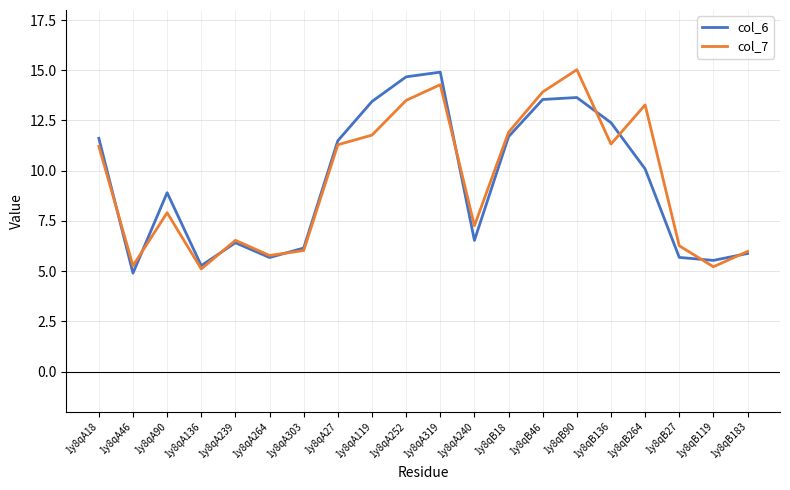

At 1y8qA119, list the series in order from smallest to largest.

col_7, col_6